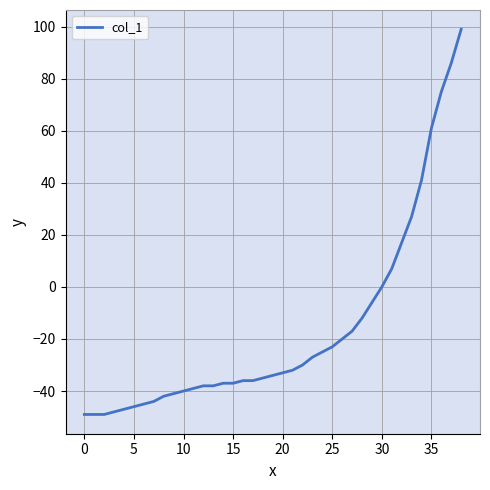

What is the difference between the second highest and second lowest values?

135